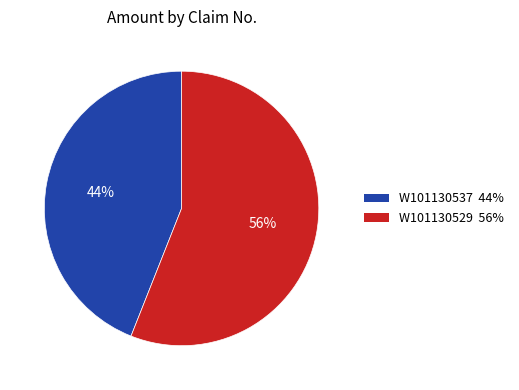

Which slice represents more than half of the pie?

W101130529